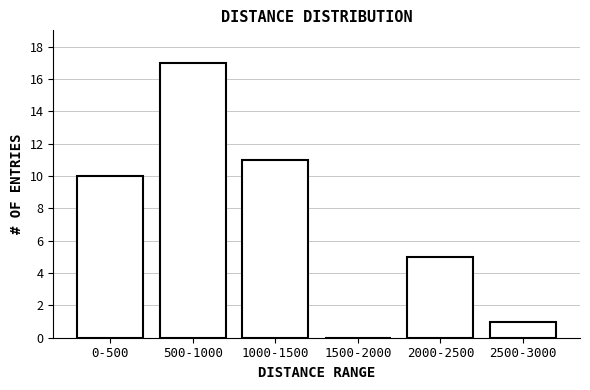

Reading right to left, extract all data points from this chart.

2500-3000=1	2000-2500=5	1500-2000=0	1000-1500=11	500-1000=17	0-500=10